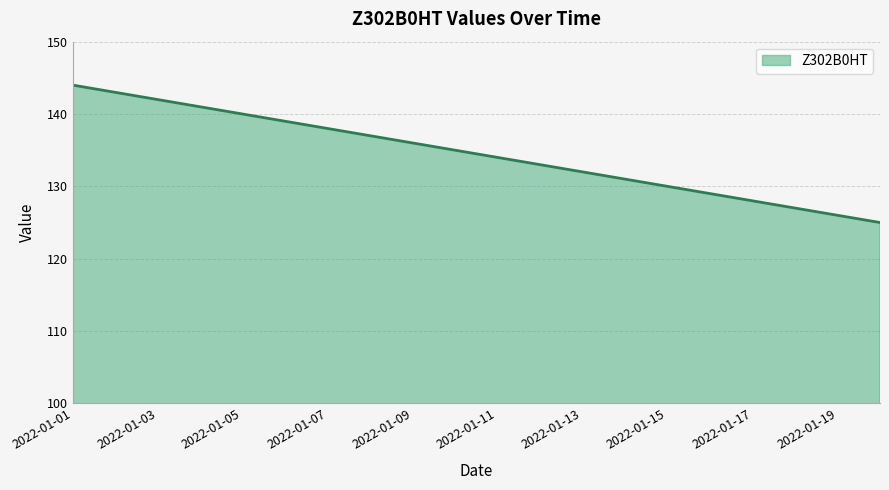

What is the difference between the maximum and minimum values?

19